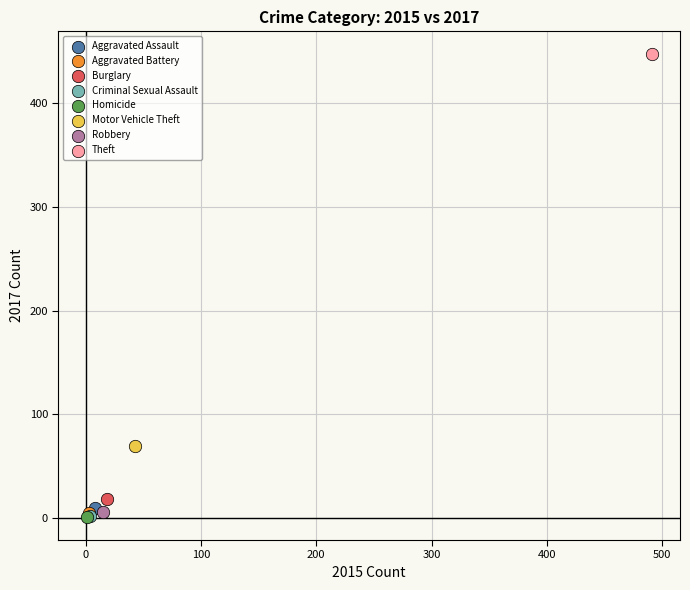

What are all the series names shown in the legend?

Aggravated Assault, Aggravated Battery, Burglary, Criminal Sexual Assault, Homicide, Motor Vehicle Theft, Robbery, Theft